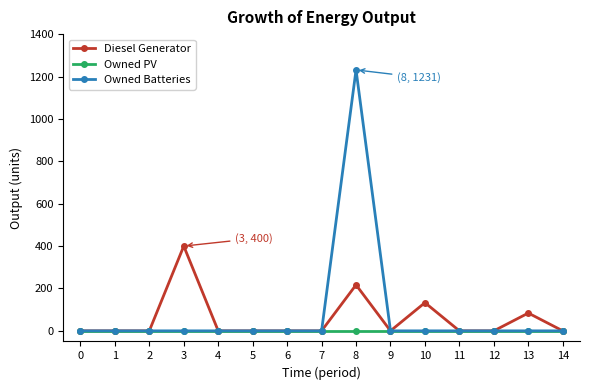

True or false: Diesel Generator has more than 0 points higher than both neighbors.

True